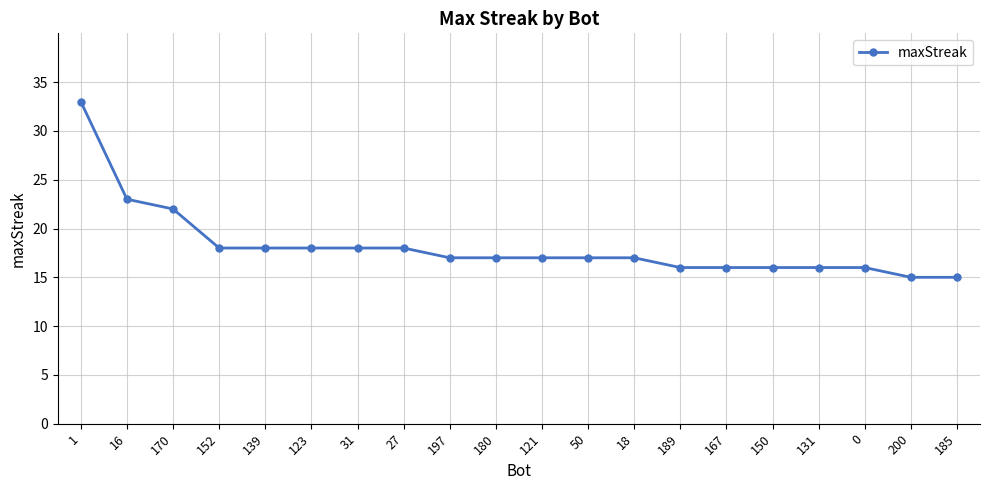

What is the difference between the maximum and minimum values?

18